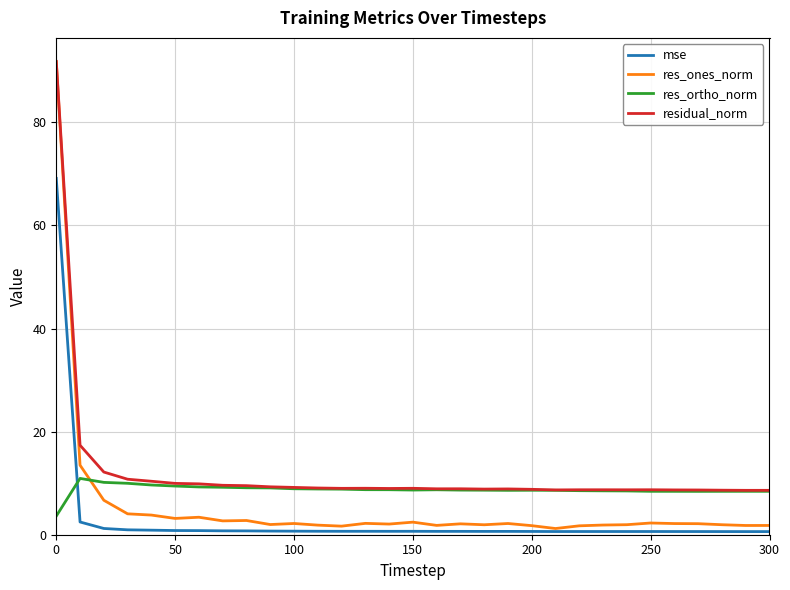

True or false: res_ortho_norm and mse intersect in this chart.

True